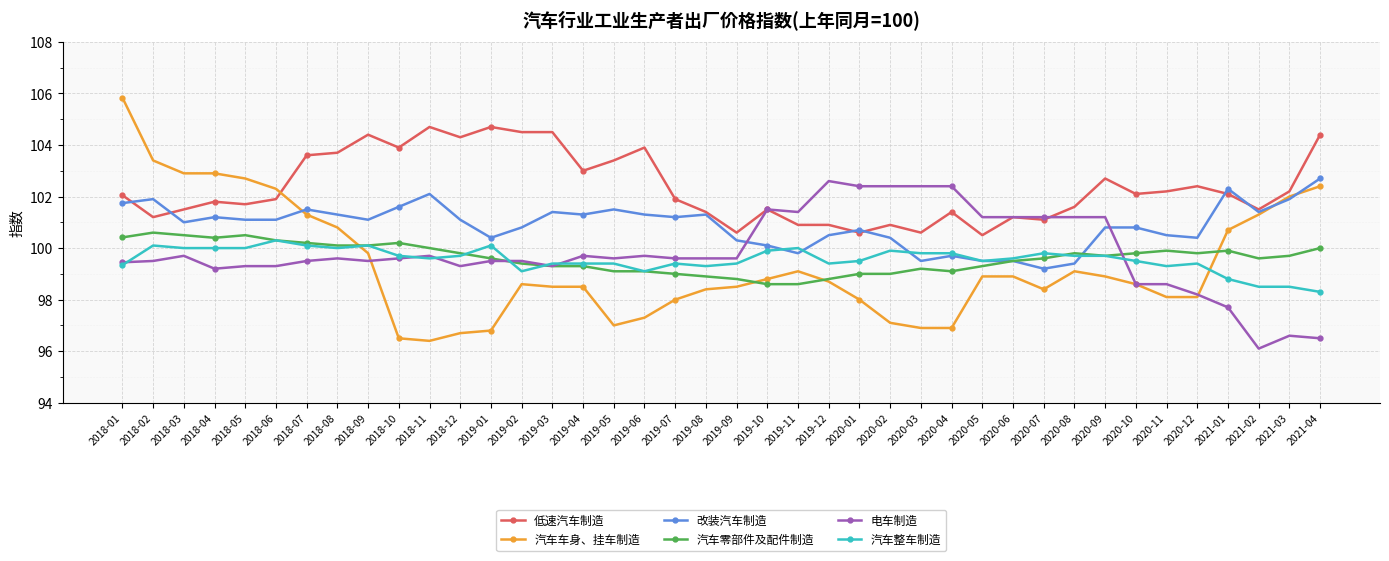

Which label corresponds to the smallest value in the chart?

2021-02